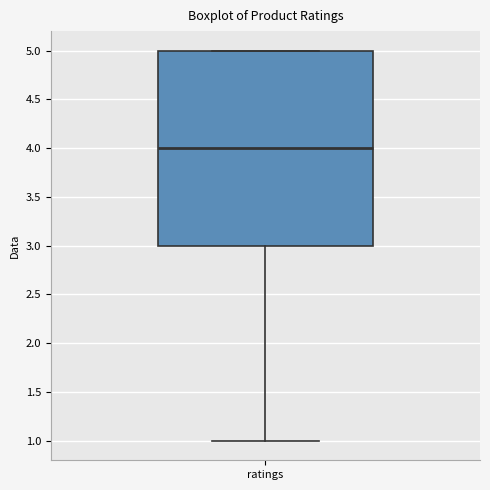

Transcribe this box plot: give where the median line is, the range the box spans, and where the two whiskers end, as read against the y-axis. The values are not printed on the chart, so give them approximately, as read against the axis.

median 4, box 3 to 5, whiskers 1 to 5